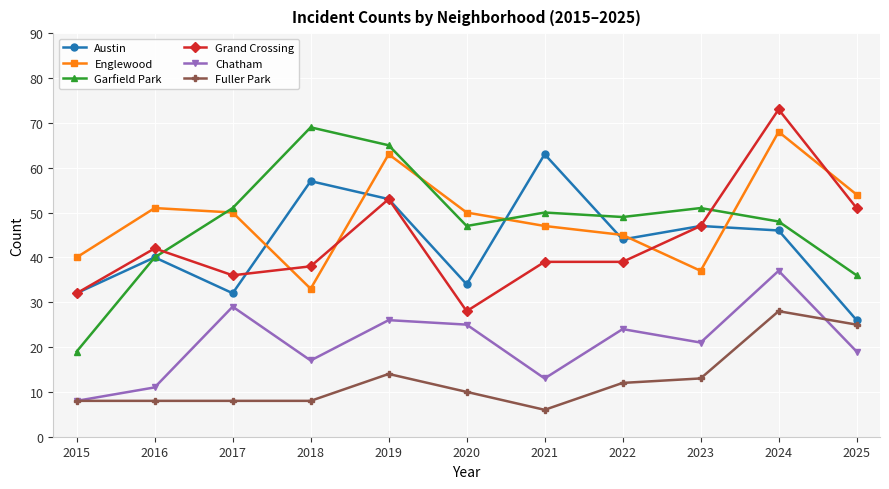

Does the chart display data point markers on the line(s)?

Yes